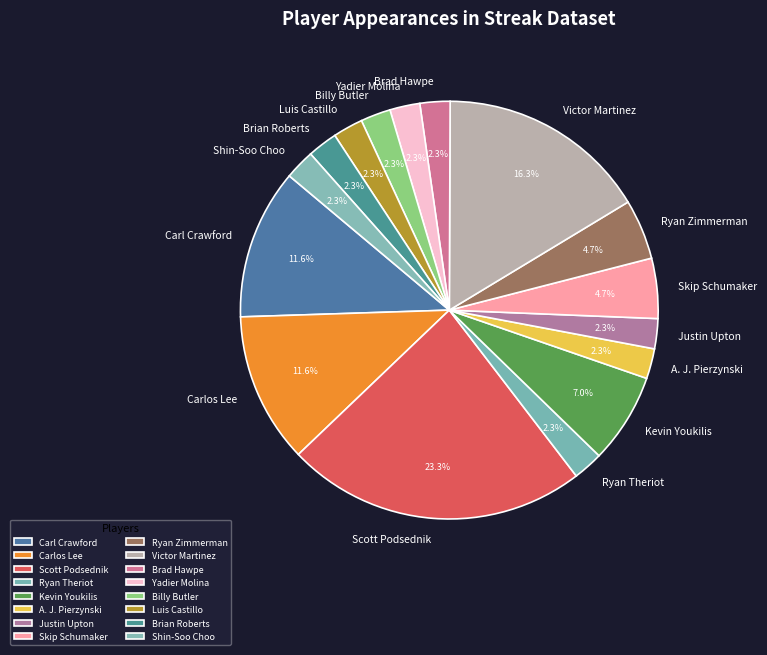

Count the number of slices in the pie.

16